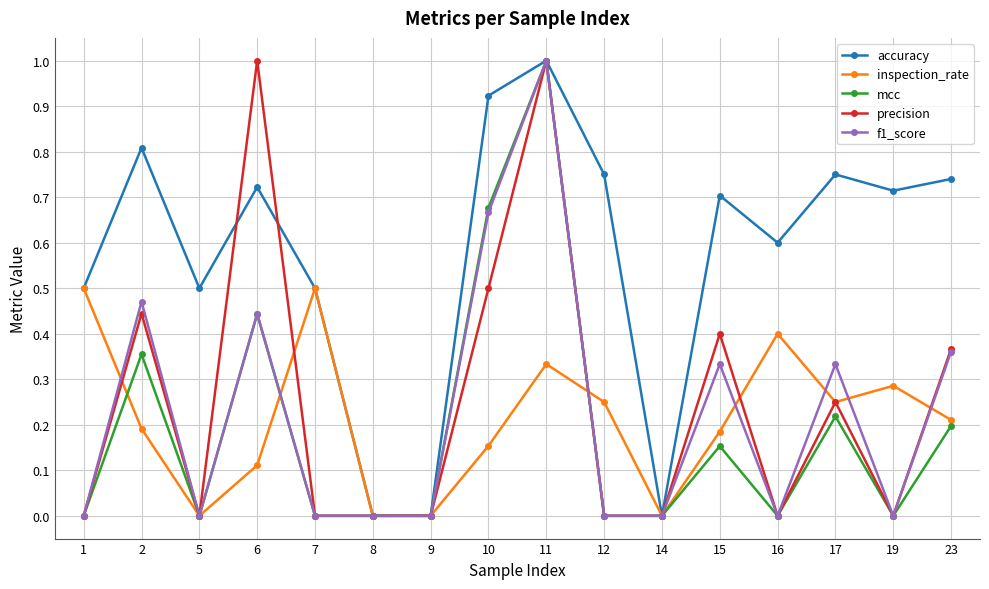

Where is the first local maximum for mcc?

2